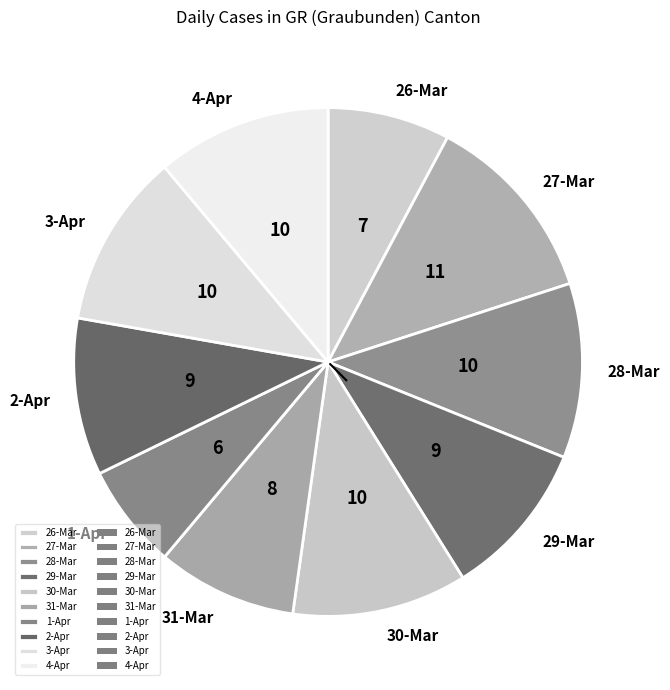

Which slice is the smallest?

1-Apr